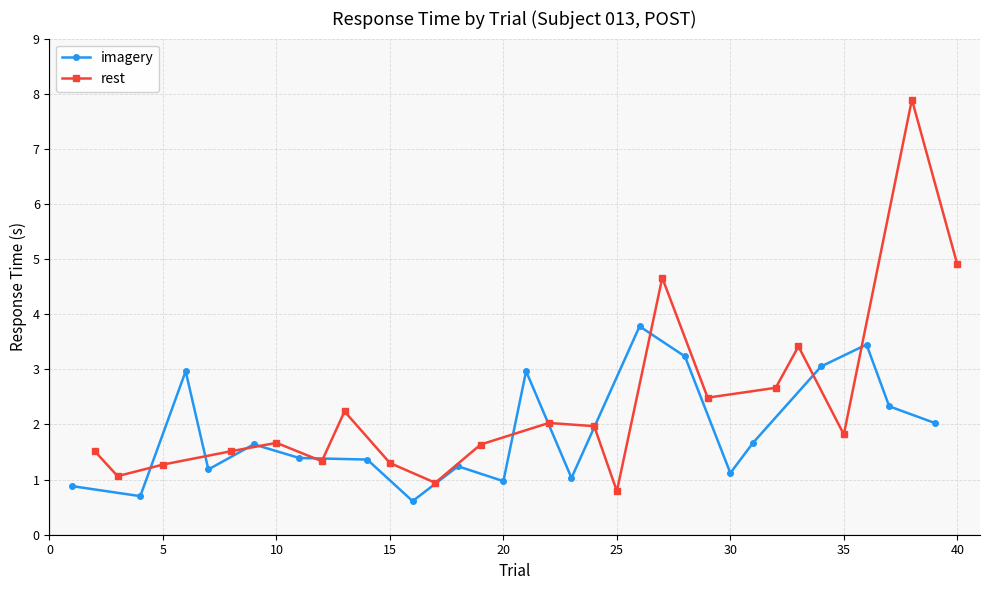

What is the lowest value of the imagery series?

0.6